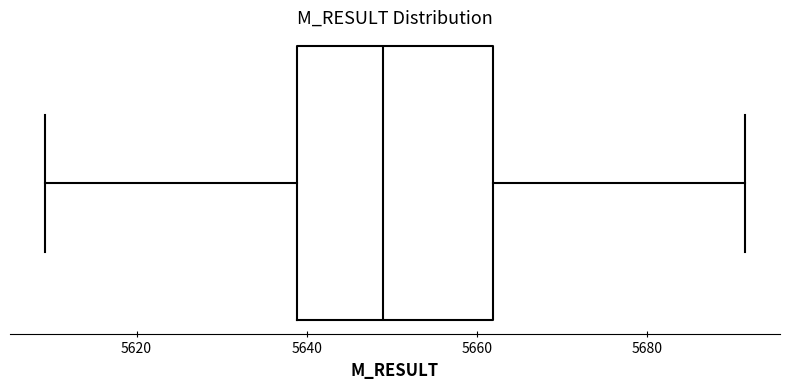

Transcribe this box plot: give where the median line is, the range the box spans, and where the two whiskers end, as read against the x-axis. The values are not printed on the chart, so give them approximately, as read against the axis.

median 5648, box 5638 to 5662, whiskers 5610 to 5692